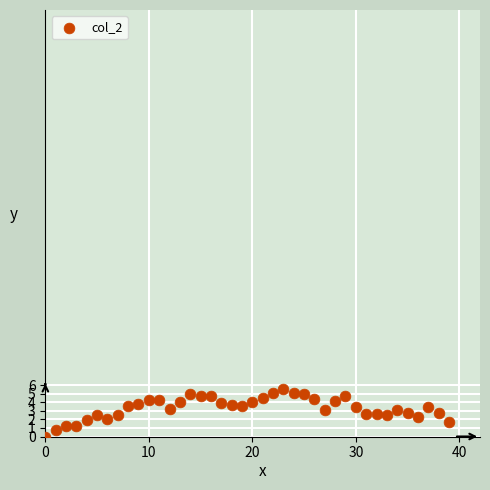

How many data points are displayed?

40